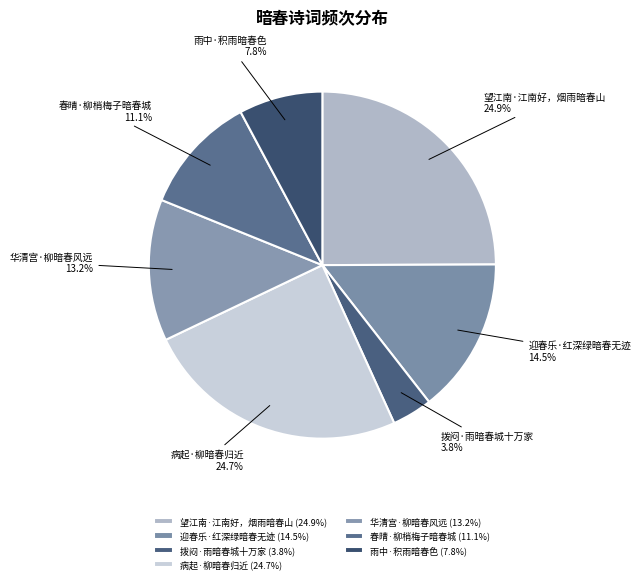

Count the number of slices in the pie.

7